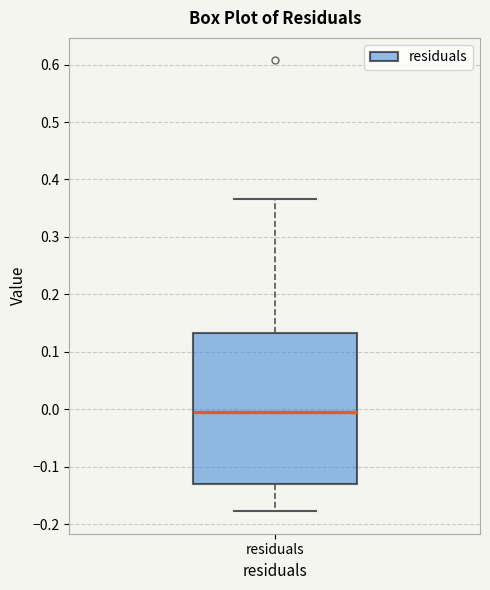

Where does the upper whisker of the box for residuals end on the y-axis? The values are not printed on the chart, so give them approximately, as read against the axis.

0.37